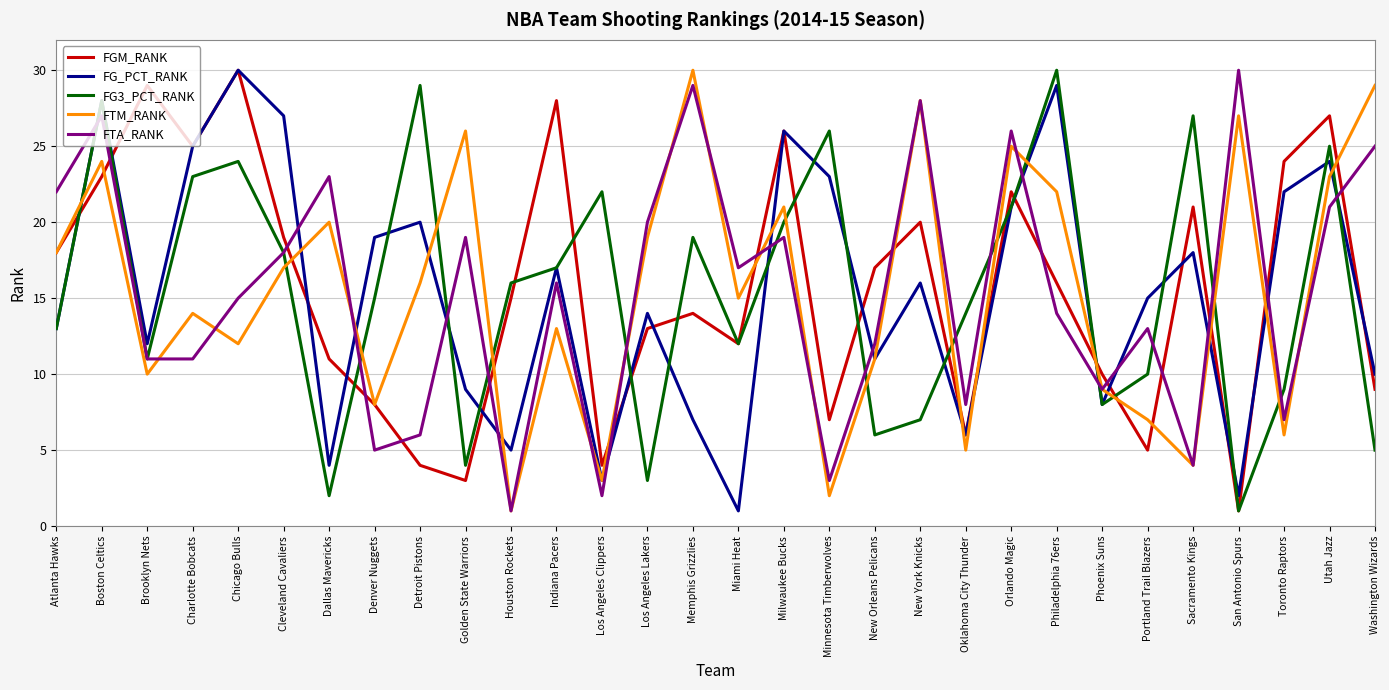

Reading right to left, what are all the values shown in this chart?

FGM_RANK: 9	27	24	1	21	5	10	16	22	6	20	17	7	26	12	14	13	4	28	15	3	4	8	11	19	30	25	29	23	18
FG_PCT_RANK: 10	24	22	2	18	15	8	29	21	6	16	11	23	26	1	7	14	3	17	5	9	20	19	4	27	30	25	12	28	13
FG3_PCT_RANK: 5	25	9	1	27	10	8	30	21	14	7	6	26	20	12	19	3	22	17	16	4	29	15	2	18	24	23	11	28	13
FTM_RANK: 29	23	6	27	4	7	9	22	25	5	28	11	2	21	15	30	19	3	13	1	26	16	8	20	17	12	14	10	24	18
FTA_RANK: 25	21	7	30	4	13	9	14	26	8	28	12	3	19	17	29	20	2	16	1	19	6	5	23	18	15	11	11	27	22